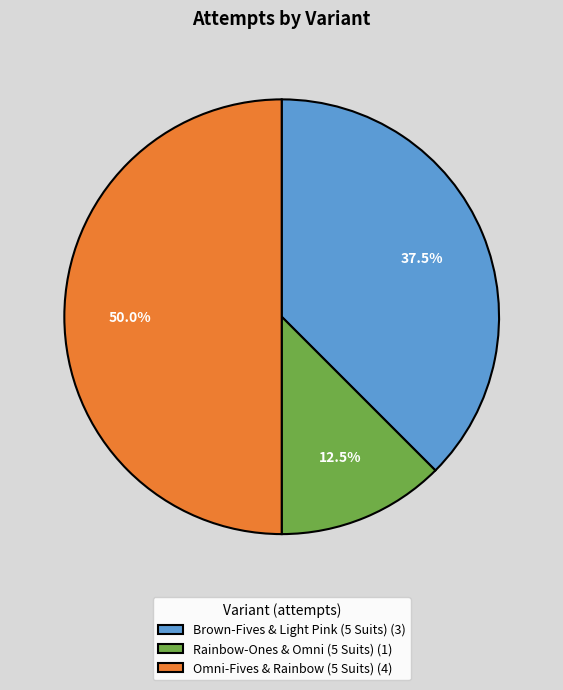

What is the ratio of the value at Rainbow-Ones & Omni (5 Suits) to the value at Brown-Fives & Light Pink (5 Suits)?

0.3